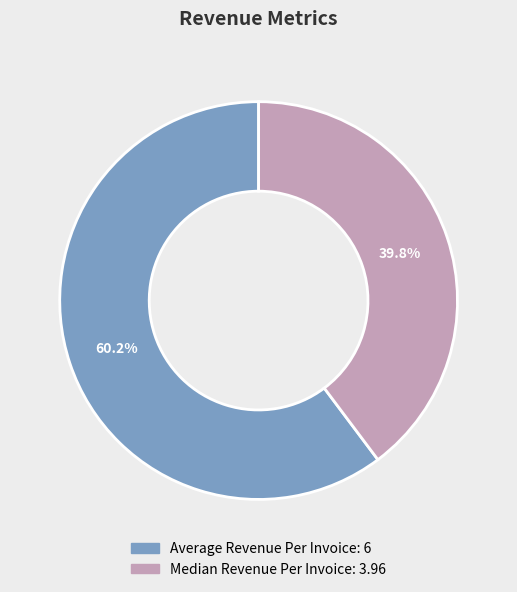

What is the ratio of the value at Average Revenue Per Invoice to the value at Median Revenue Per Invoice?

1.5